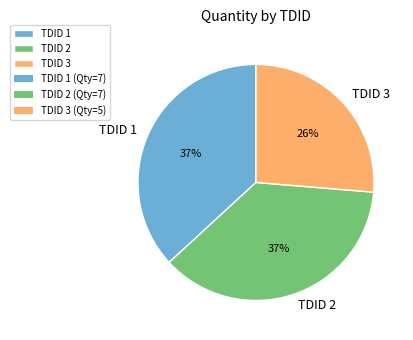

Do TDID 3 and TDID 1 together represent more than half of the pie?

Yes